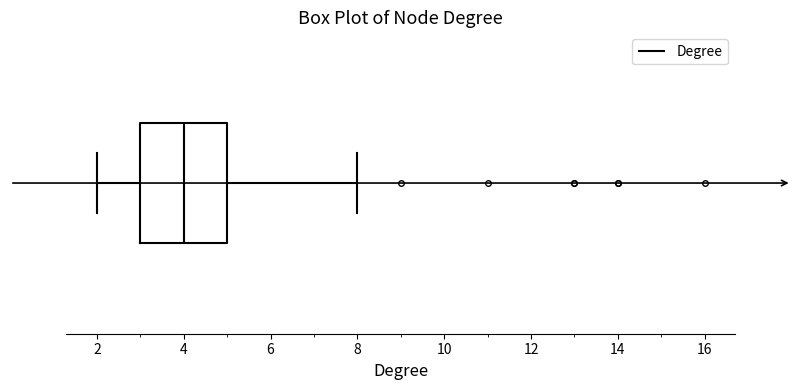

Transcribe this box plot: give where the median line is, the range the box spans, and where the two whiskers end, as read against the x-axis. The values are not printed on the chart, so give them approximately, as read against the axis.

median 4, box 3 to 5, whiskers 2 to 8